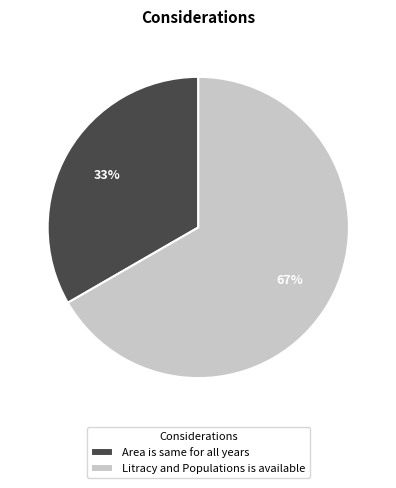

Rank the categories by value from lowest to highest.

Area is same for all years, Litracy and Populations is available